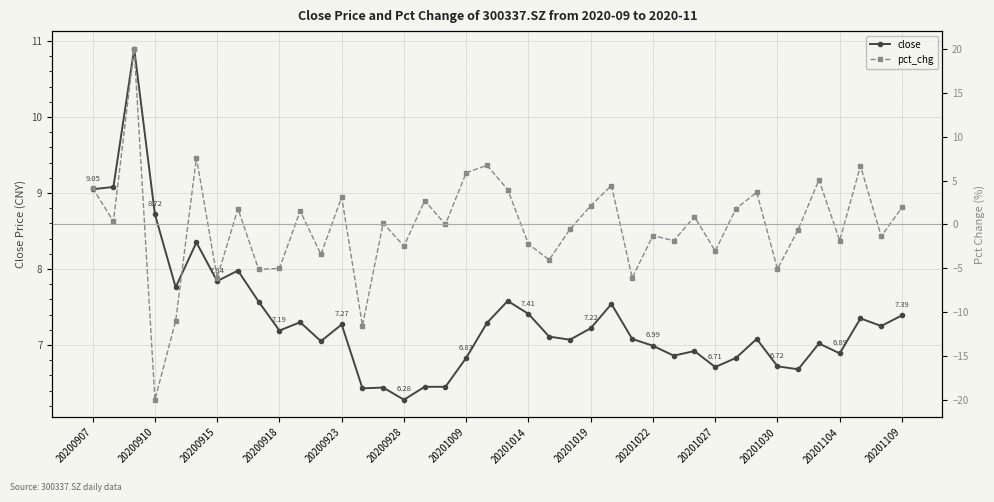

True or false: close has more than 0 points higher than both neighbors.

True